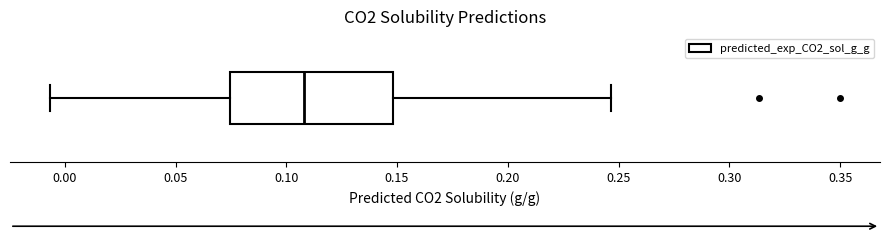

Where is the right edge of the box on the x-axis? The values are not printed on the chart, so give them approximately, as read against the axis.

0.150